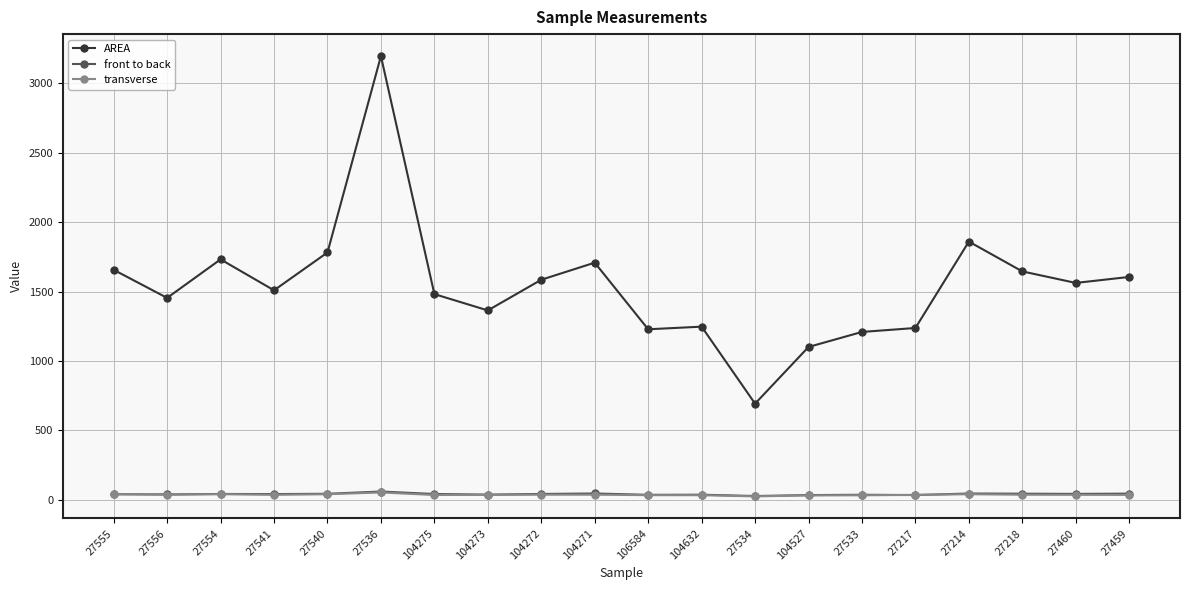

Where is the first local maximum for AREA?

27554